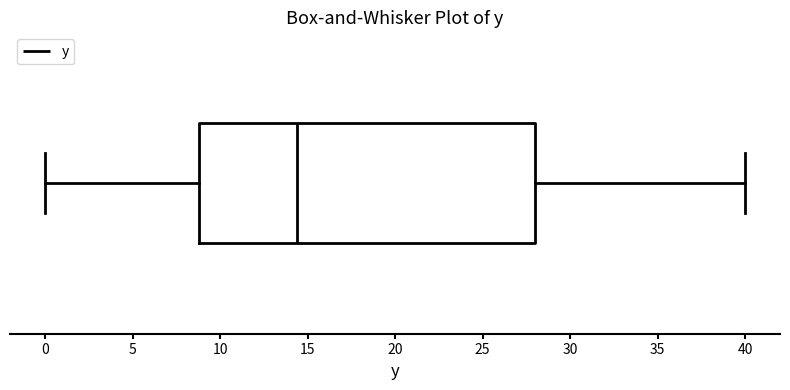

Transcribe this box plot: give where the median line is, the range the box spans, and where the two whiskers end, as read against the x-axis. The values are not printed on the chart, so give them approximately, as read against the axis.

median 14.5, box 9.0 to 28.0, whiskers 0.0 to 40.0